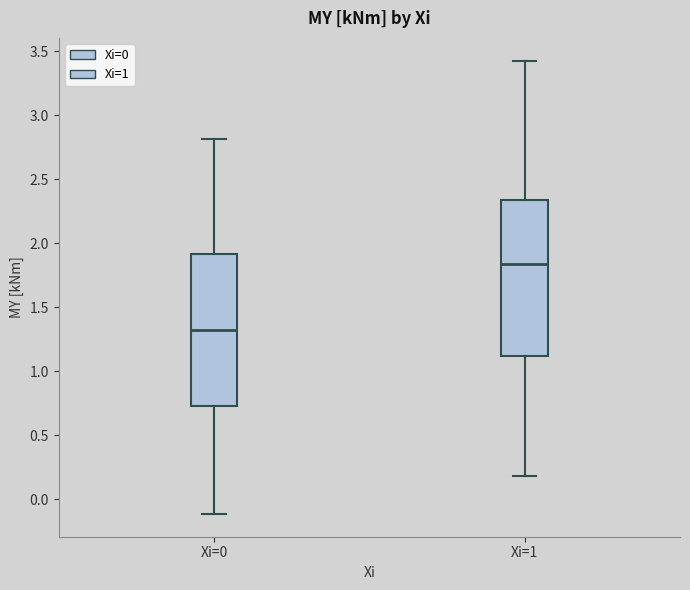

Which box's median line is the highest?

Xi=1